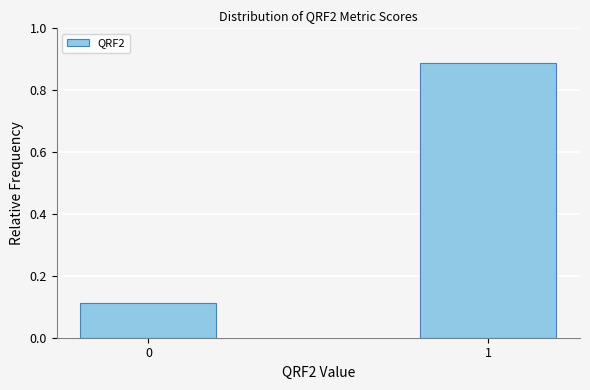

What is the change in value from 0 to 1?

+0.8